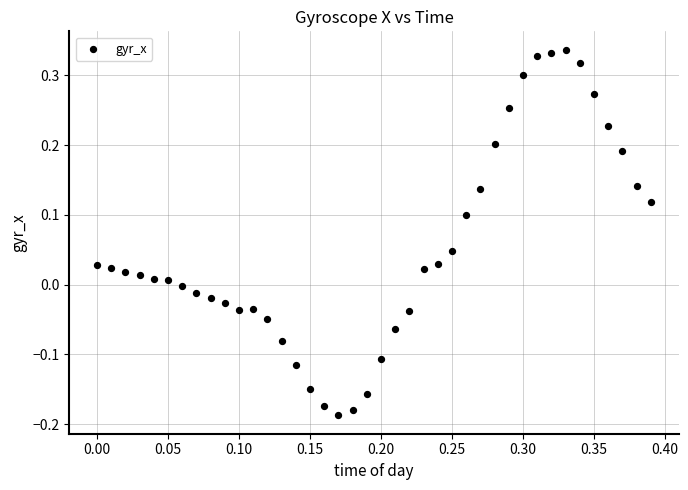

What is the range of Y values (max minus min)?

0.5